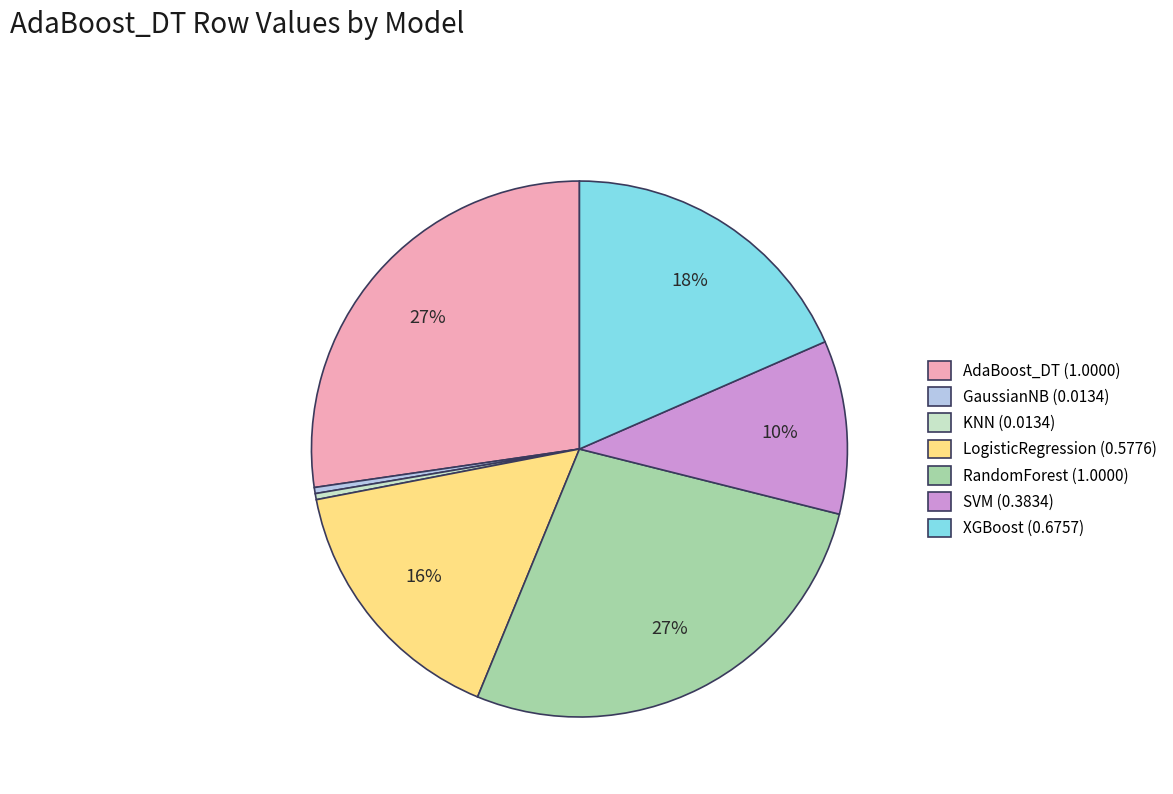

Does any single category account for the majority?

No